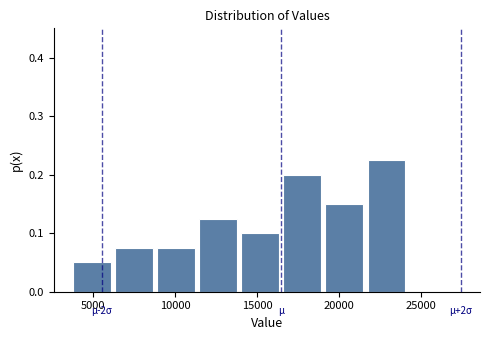

Which range on the x-axis has the tallest bar?

21500 to 24000